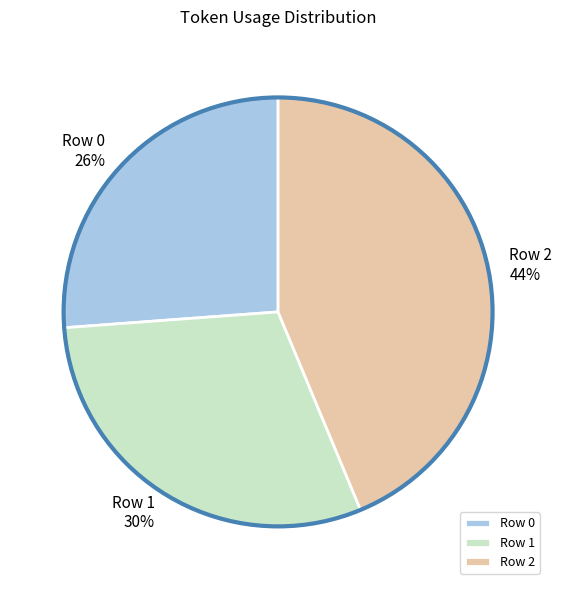

The Row 2 slice represents 44% of the pie. True or false?

True